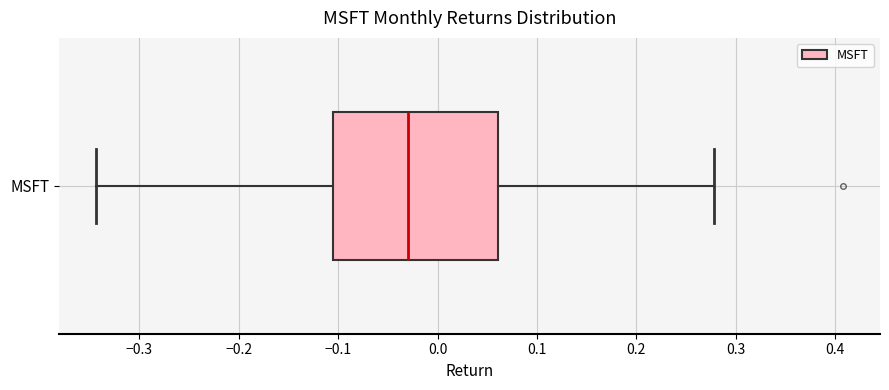

Read this box plot against the x-axis: the position of the median line, the range covered by the box, and the ends of both whiskers. The values are not printed on the chart, so give them approximately, as read against the axis.

median -0.03, box -0.10 to 0.06, whiskers -0.34 to 0.28